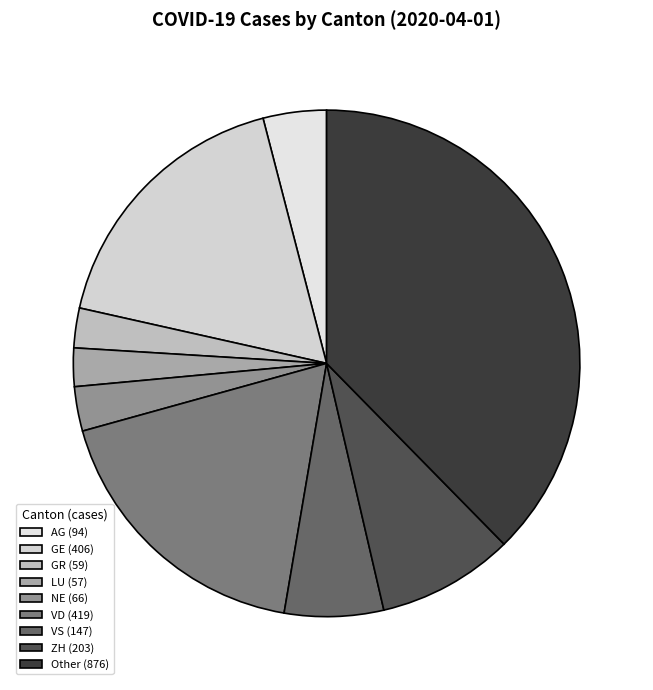

How many slices are in this pie chart?

9